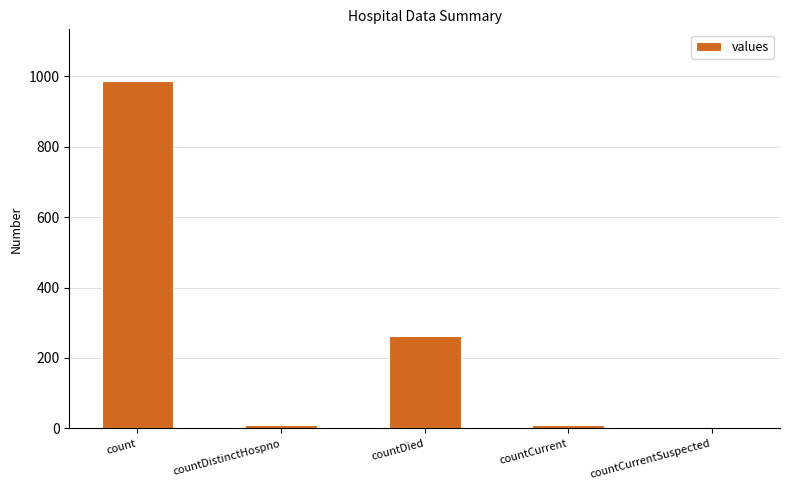

Where does the data first go above 11?

count